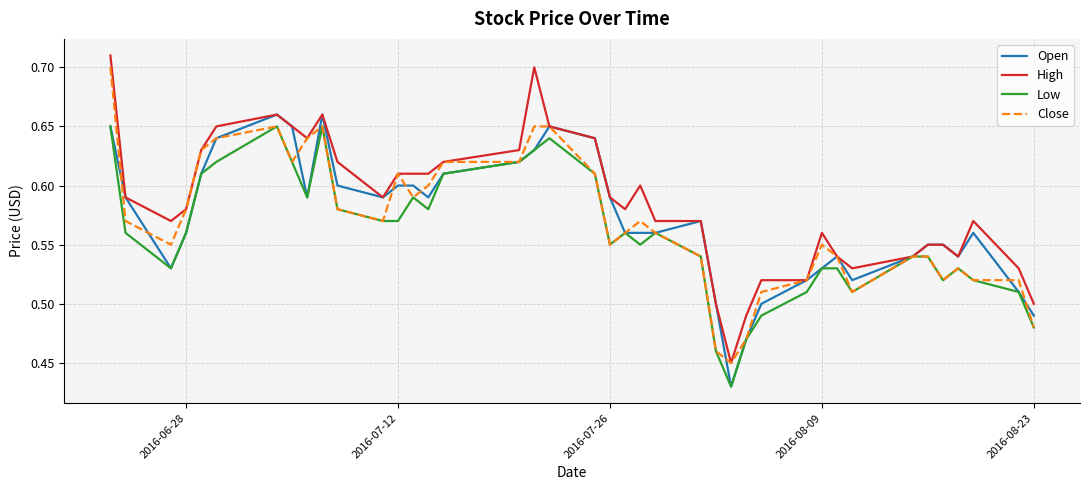

Which series has the largest range (max minus min)?

High